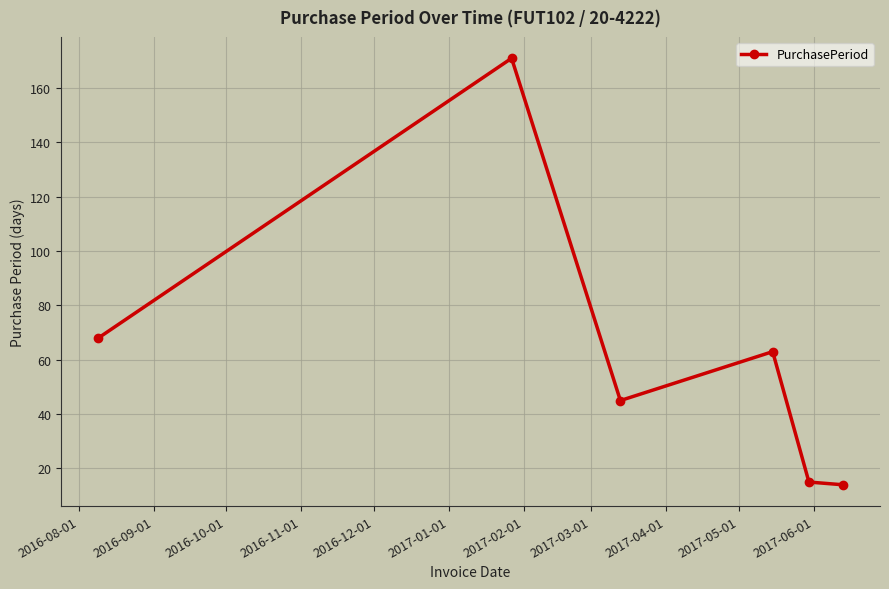

How many series are shown in this chart?

1